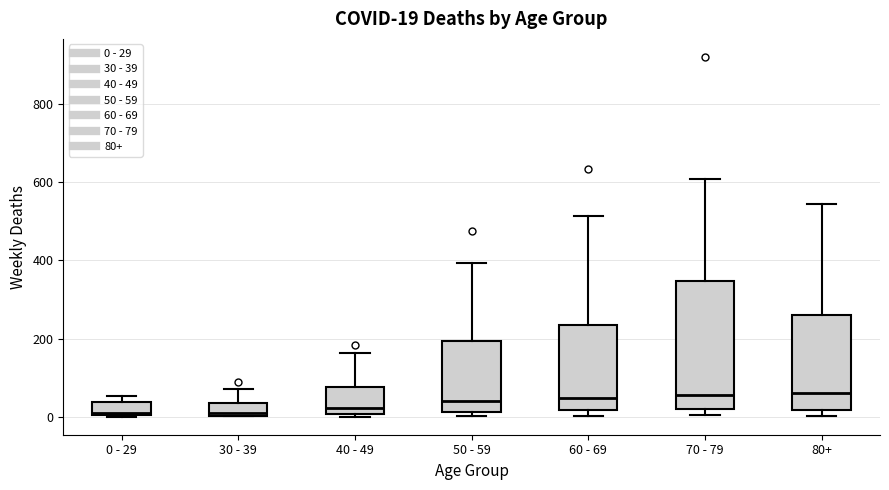

Which box is the tallest, from its lower edge to its upper edge?

70 - 79